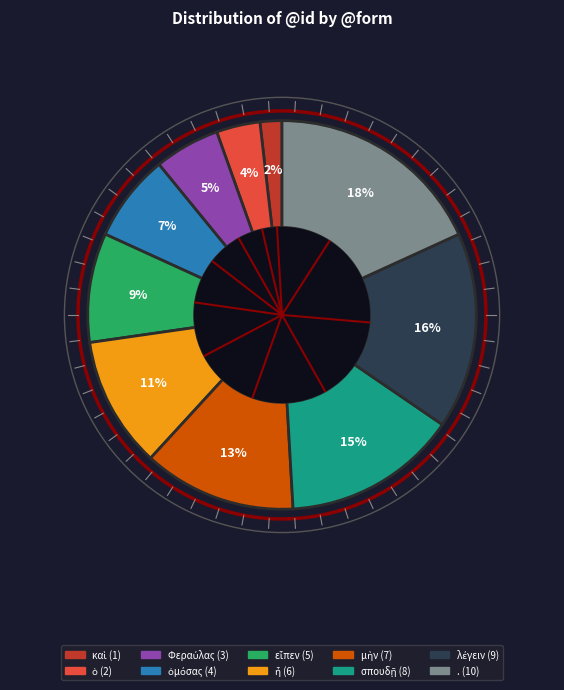

Which category has the biggest portion of the pie?

.